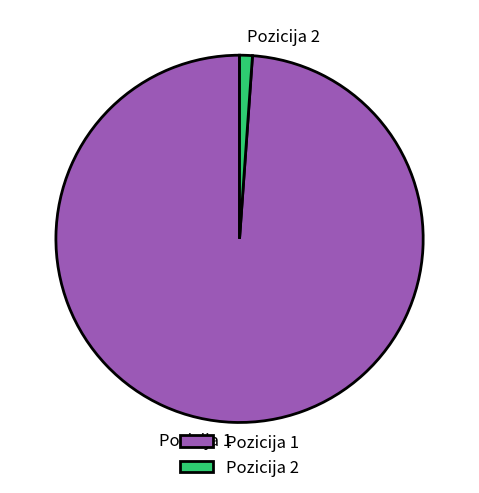

How many segments does this pie chart have?

2